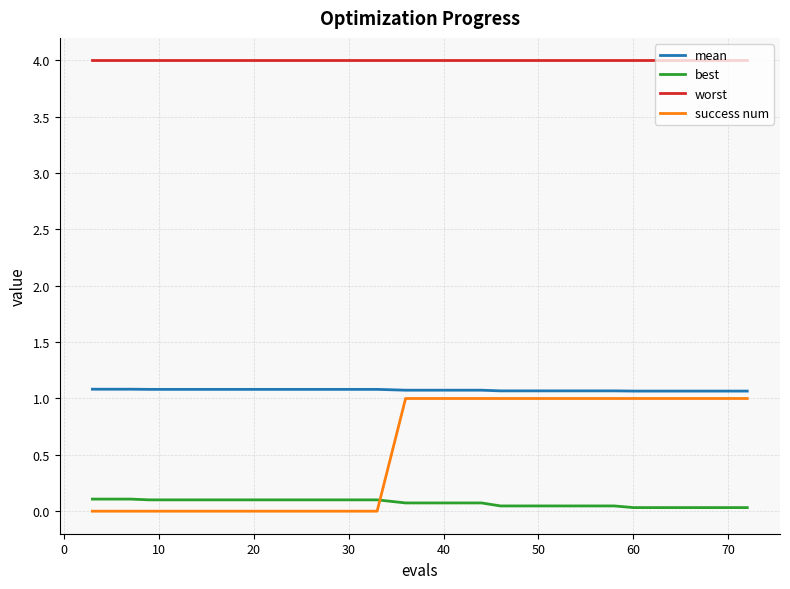

True or false: success num and worst intersect in this chart.

False